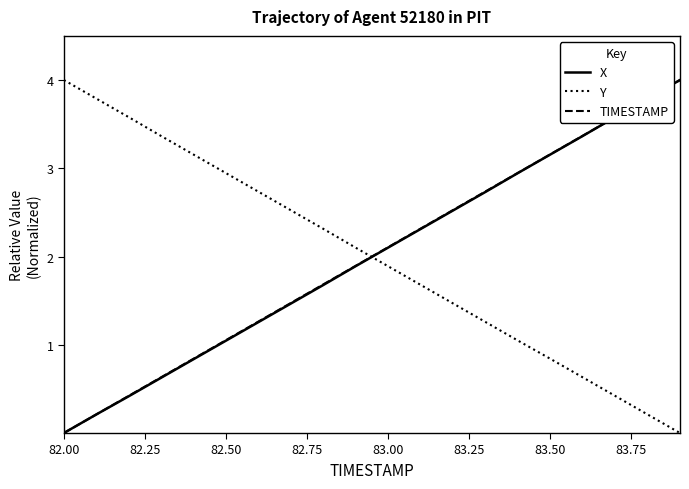

After their last crossing, which series has the higher values: Y or X?

X